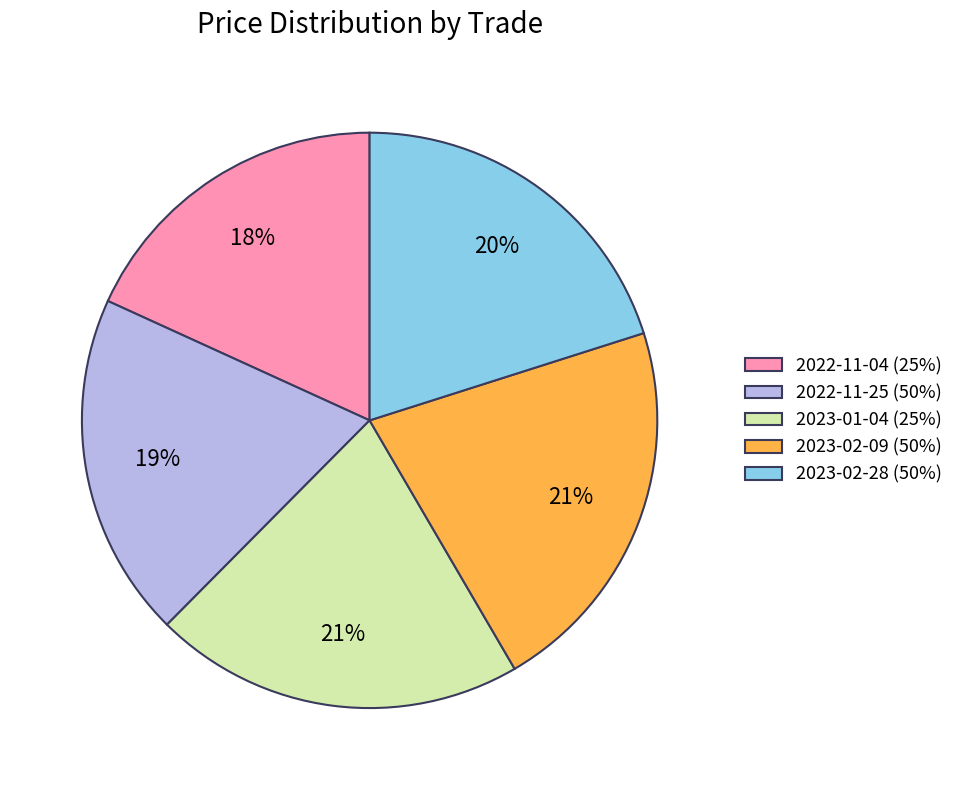

Do 2022-11-25 (50%) and 2022-11-04 (25%) together represent more than half of the pie?

No